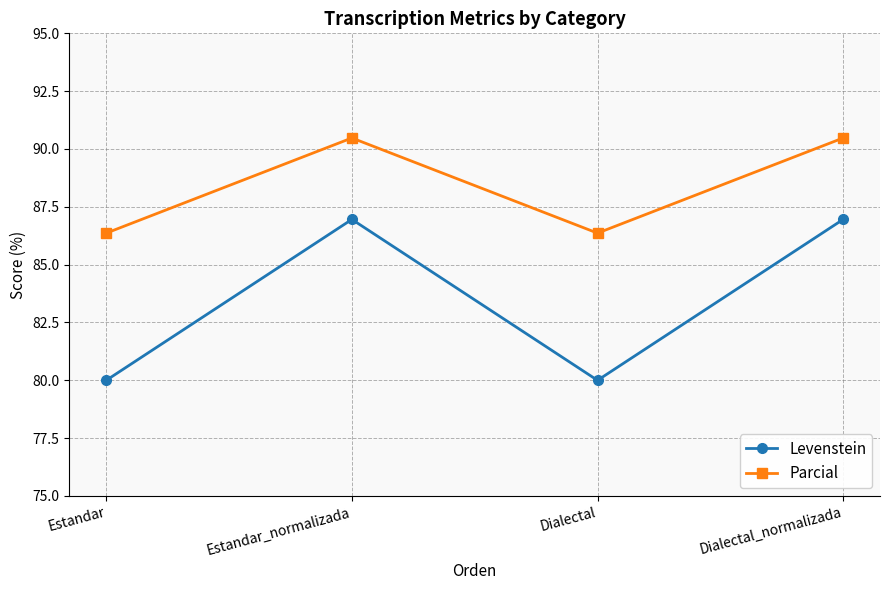

How many distinct data groups are displayed?

2